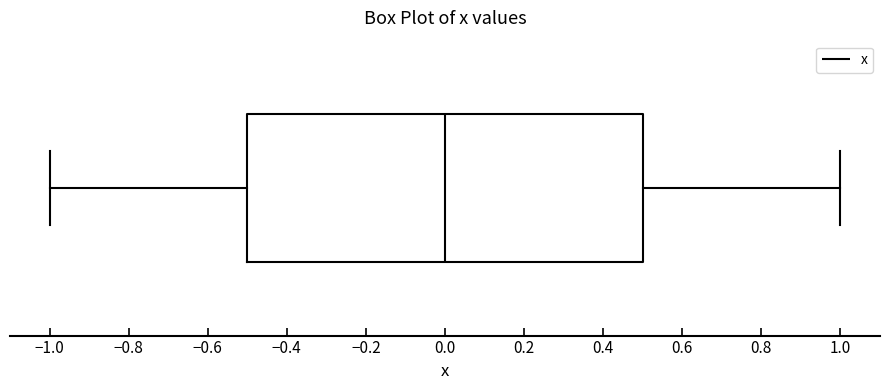

Where does the median line of the box sit on the x-axis? The values are not printed on the chart, so give them approximately, as read against the axis.

0.0